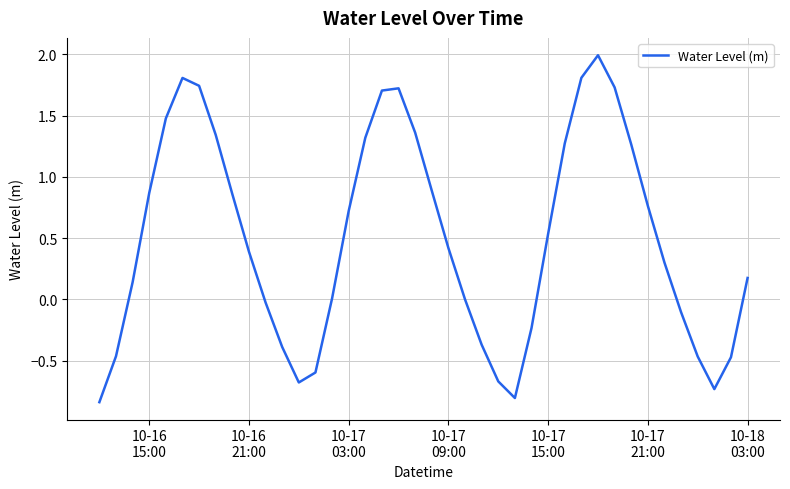

What is the maximum value shown in the chart?

2.0